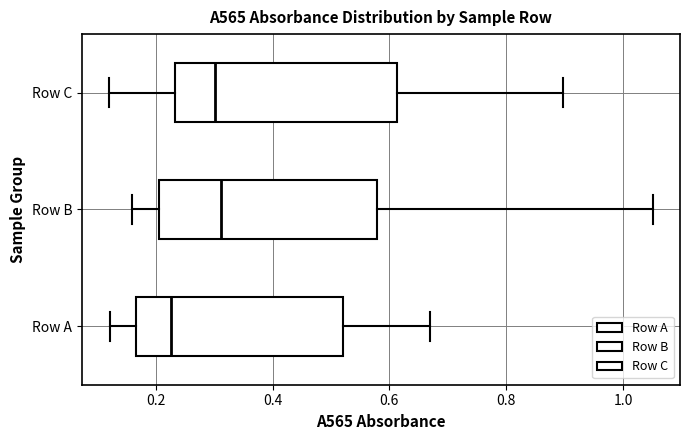

Where does the median line of the box for Row B sit on the x-axis? The values are not printed on the chart, so give them approximately, as read against the axis.

0.32